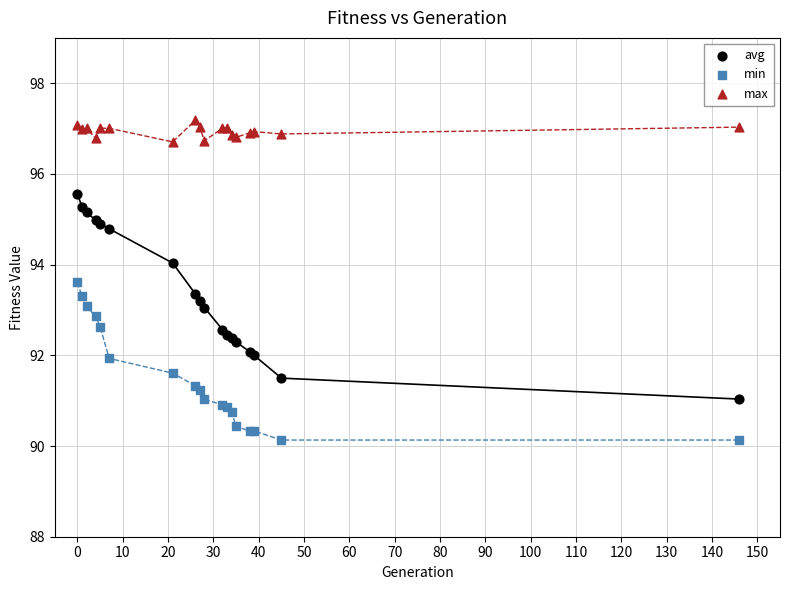

Which series has the largest Y range (max minus min)?

avg